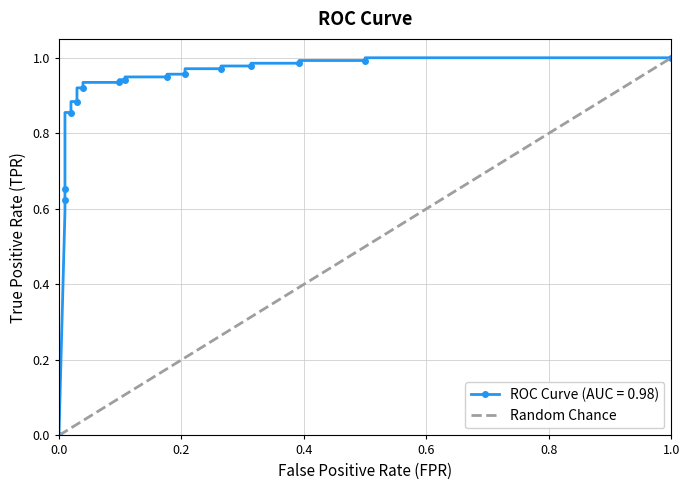

What is the greatest value displayed?

1.0